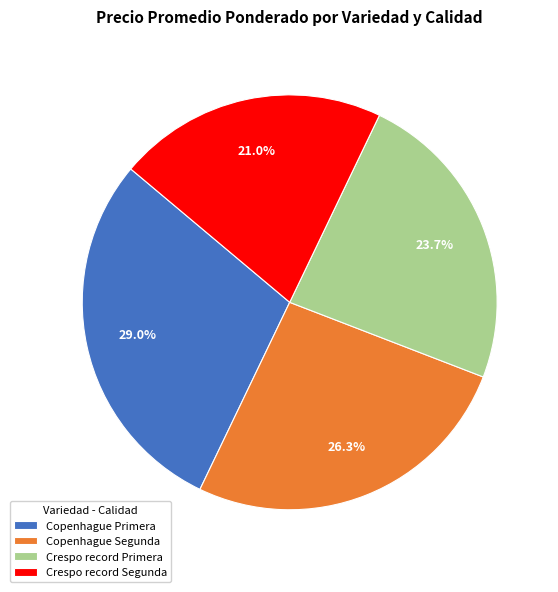

Does Crespo record Segunda represent more than half of the total?

No